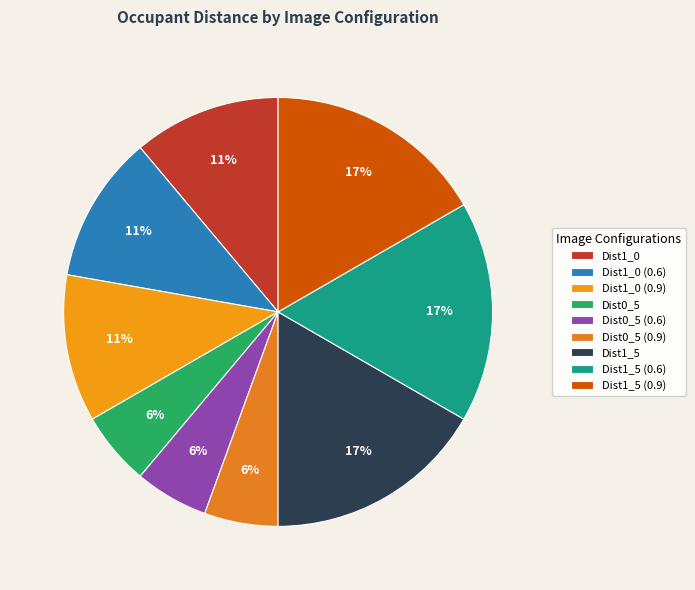

How many slices are in this pie chart?

9